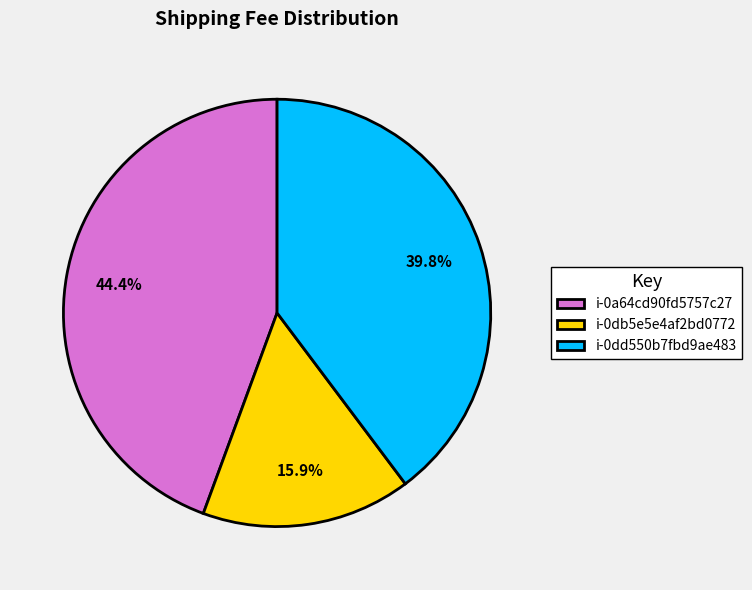

What percentage do i-0a64cd90fd5757c27 and i-0dd550b7fbd9ae483 together represent?

84.1%